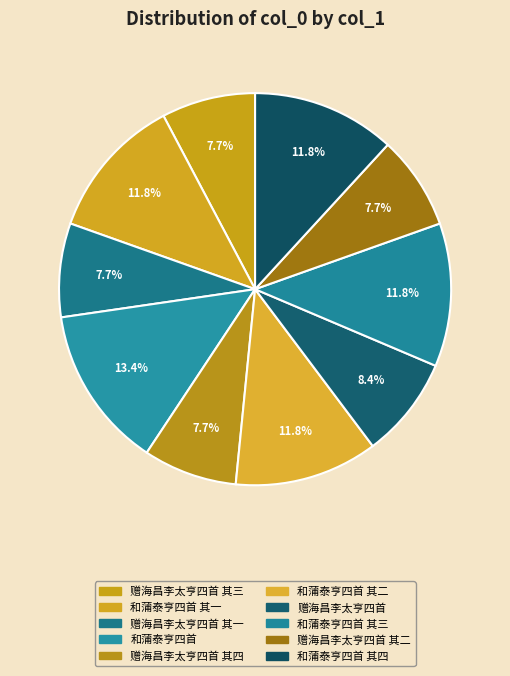

Which slice is the largest?

和蒲泰亨四首